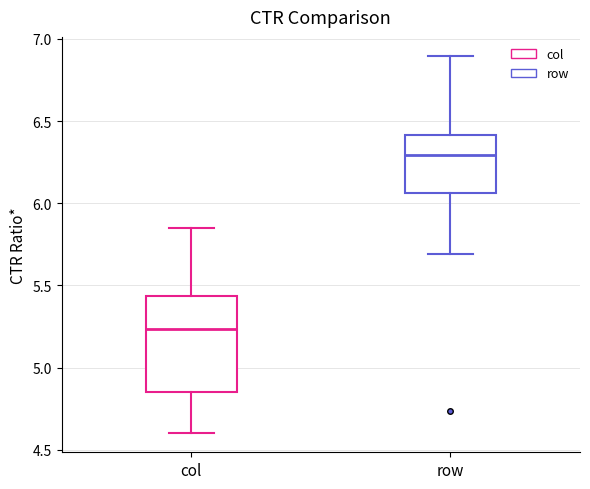

Which box's median line is the highest?

row